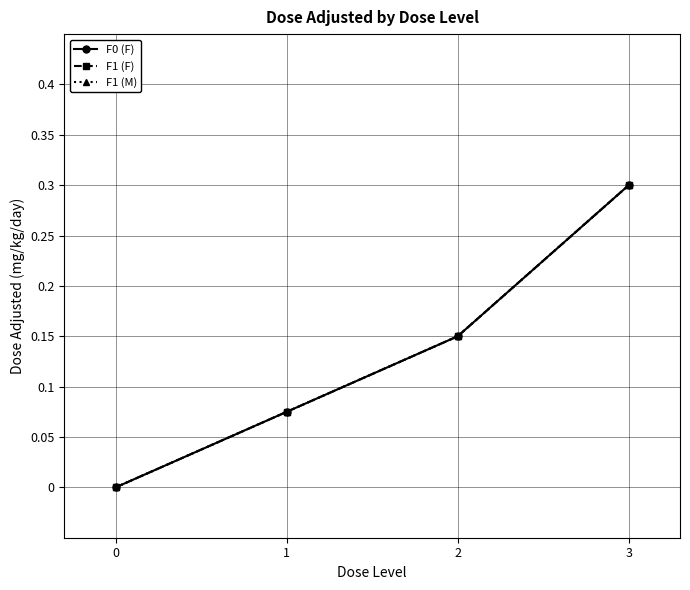

Rank the categories by F0 (F) value from highest to lowest.

3, 2, 1, 0